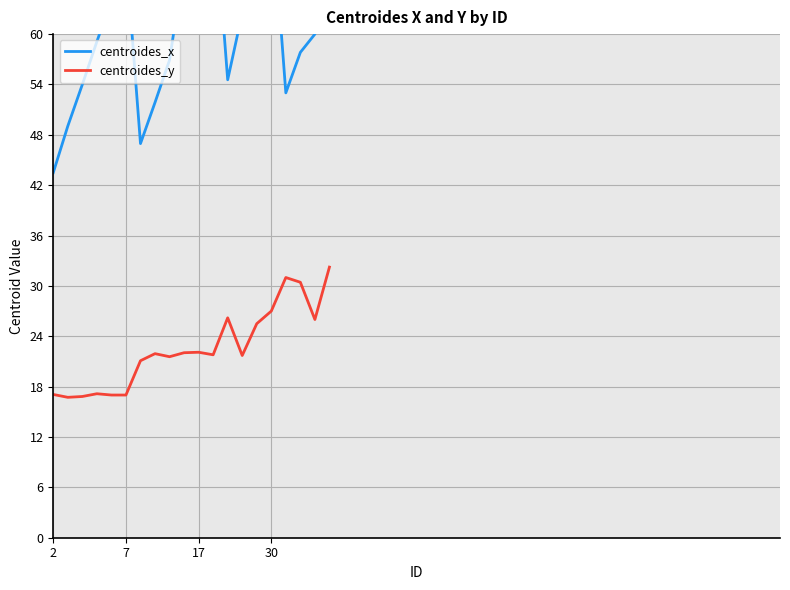

True or false: centroides_y and centroides_x cross at least once.

False